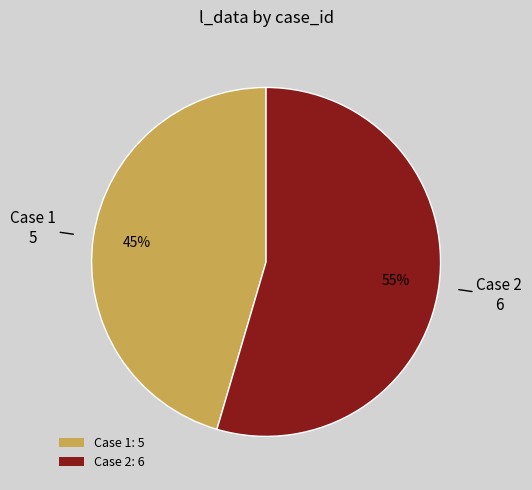

To the nearest percent, what is the average slice percentage?

50%